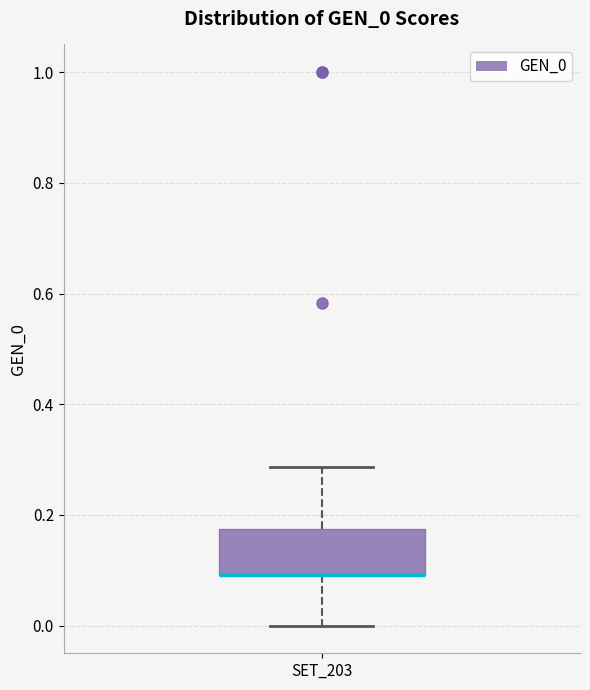

Where is the upper edge of the box for SET_203 on the y-axis? The values are not printed on the chart, so give them approximately, as read against the axis.

0.18